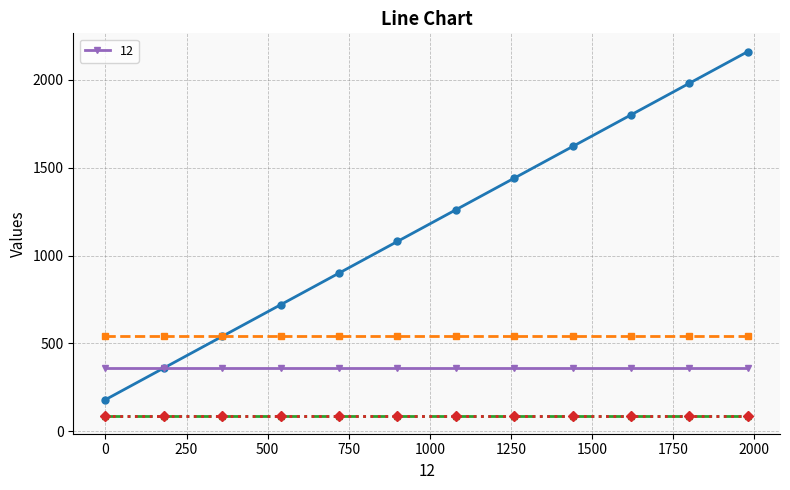

The value of _4 at 720 is 25. True or false?

False